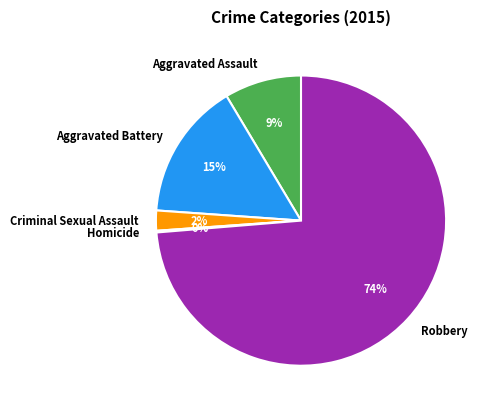

To the nearest percent, what percentage of the pie is Robbery?

74%